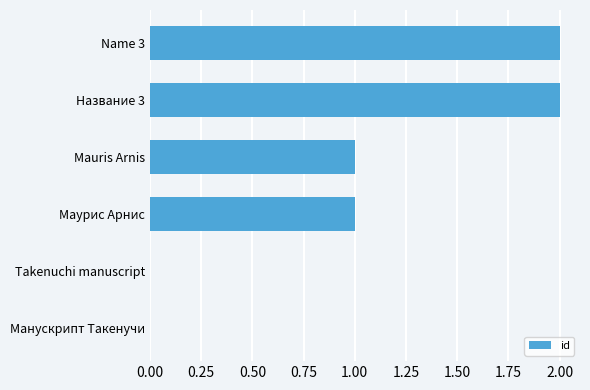

The chart shows a value of 2 at Name 3. True or false?

True